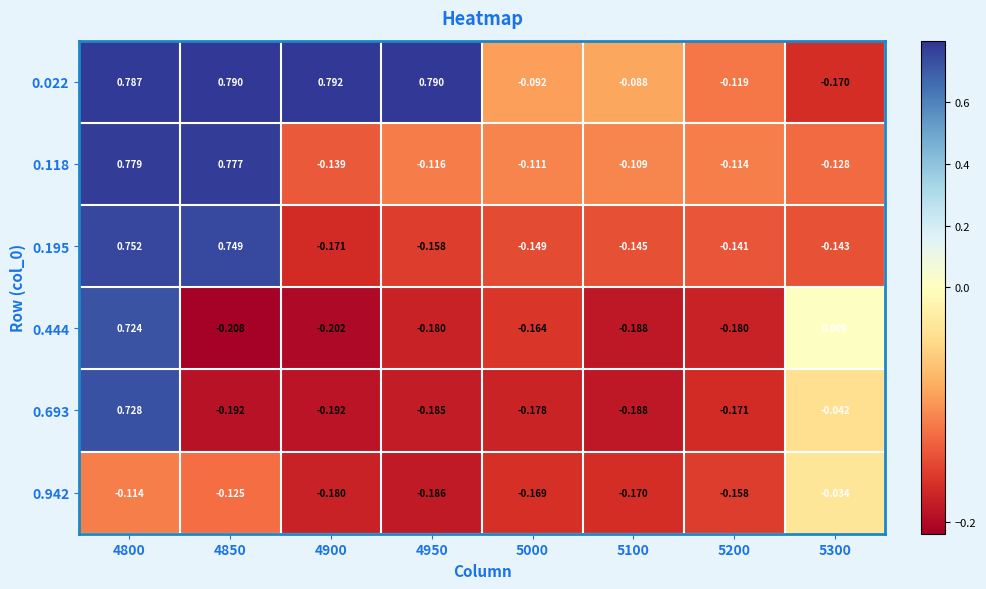

Is the value of 0.195 at 5100 greater than the value of 0.942 at 5000?

Yes